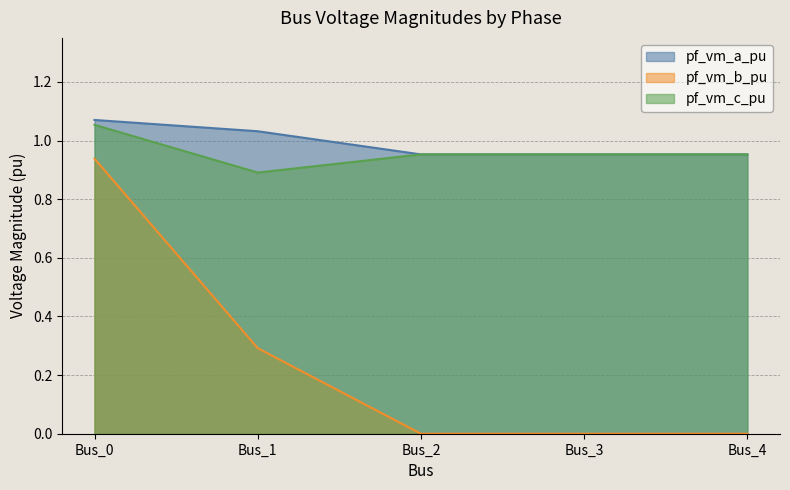

Which has a higher value, Bus_3 or Bus_2?

Bus_2